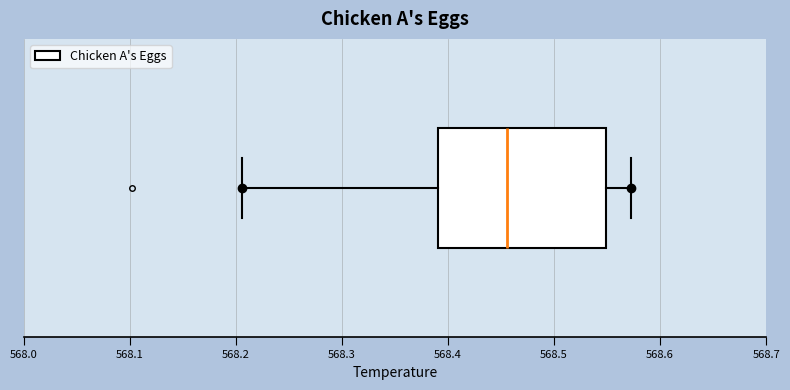

Transcribe this box plot: give where the median line is, the range the box spans, and where the two whiskers end, as read against the x-axis. The values are not printed on the chart, so give them approximately, as read against the axis.

median 568.46, box 568.39 to 568.55, whiskers 568.21 to 568.57